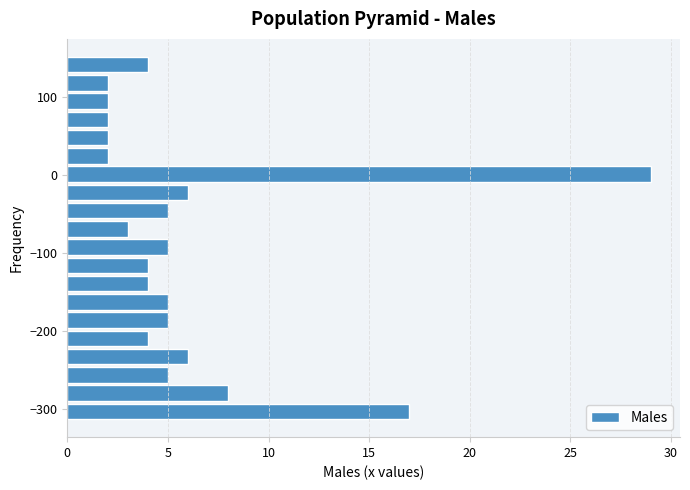

Read against the y-axis, roughly where is the centre of the longest bar?

0